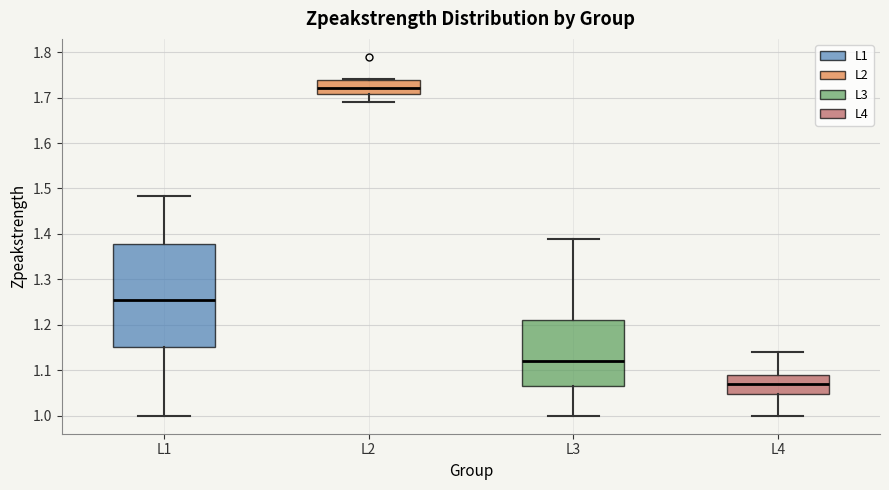

Reading left to right, read every box against the y-axis: the position of its median line, the range the box covers, and the ends of its whiskers. The values are not printed on the chart, so give them approximately, as read against the axis.

L1: median 1.25, box 1.15 to 1.38, whiskers 1.00 to 1.48
L2: median 1.72, box 1.71 to 1.74, whiskers 1.69 to 1.74
L3: median 1.12, box 1.07 to 1.21, whiskers 1.00 to 1.39
L4: median 1.07, box 1.05 to 1.09, whiskers 1.00 to 1.14